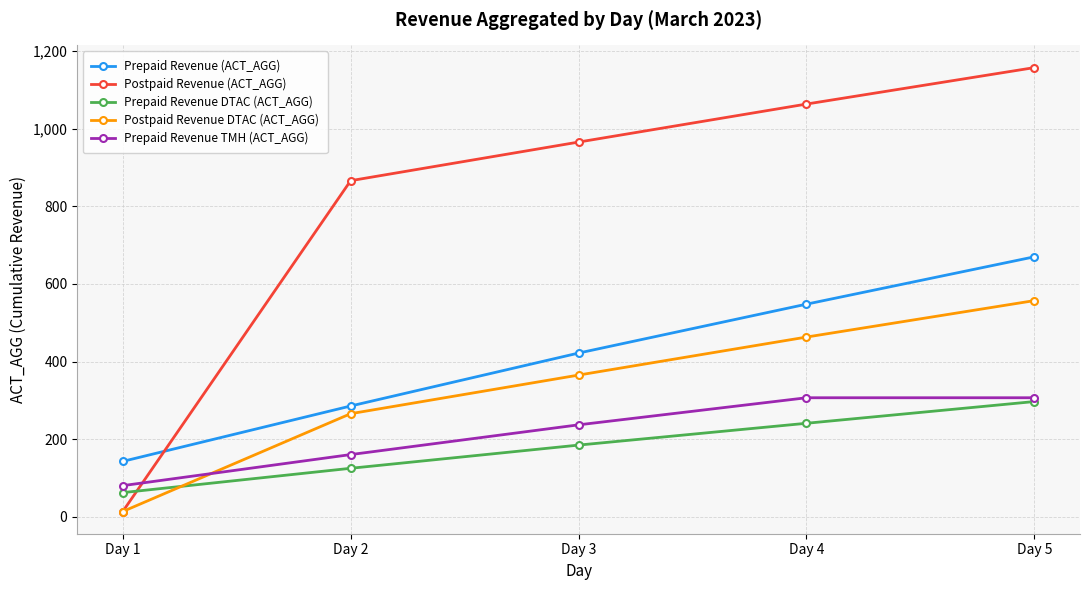

How many lines are shown in the chart?

5